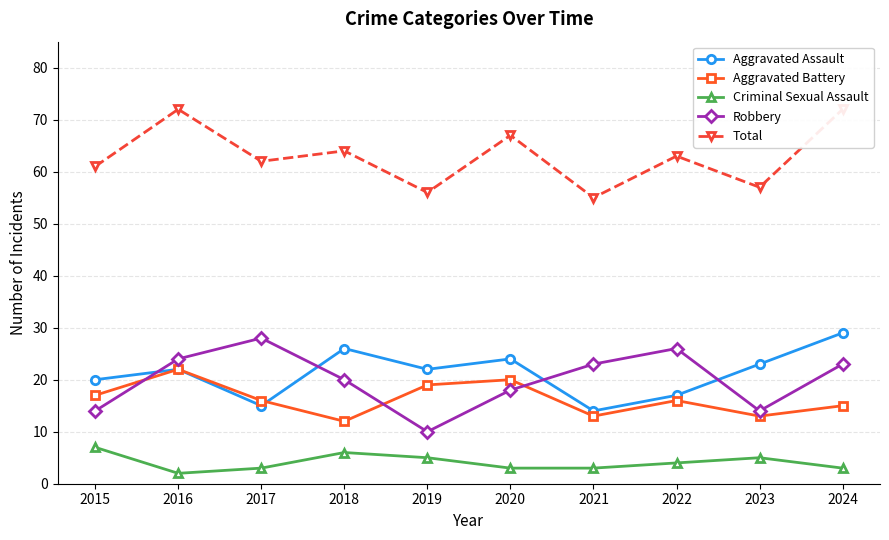

At how many categories does at least one series exceed 30?

10